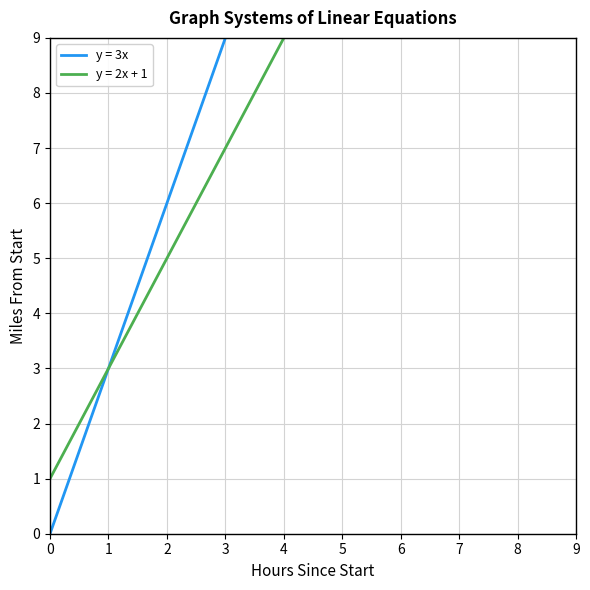

Which category has the highest value across all series?

9